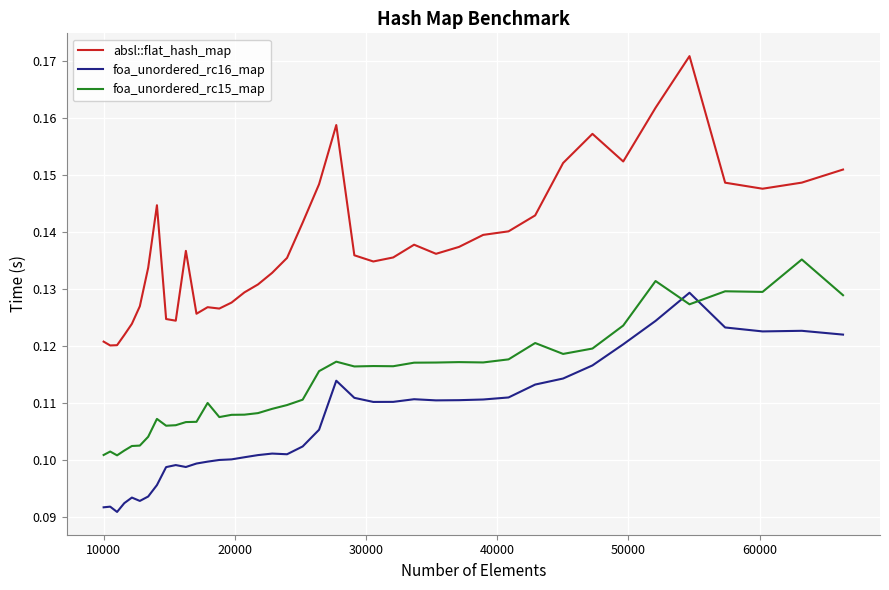

Rank the series by their average value, from highest to lowest.

absl::flat_hash_map, foa_unordered_rc15_map, foa_unordered_rc16_map